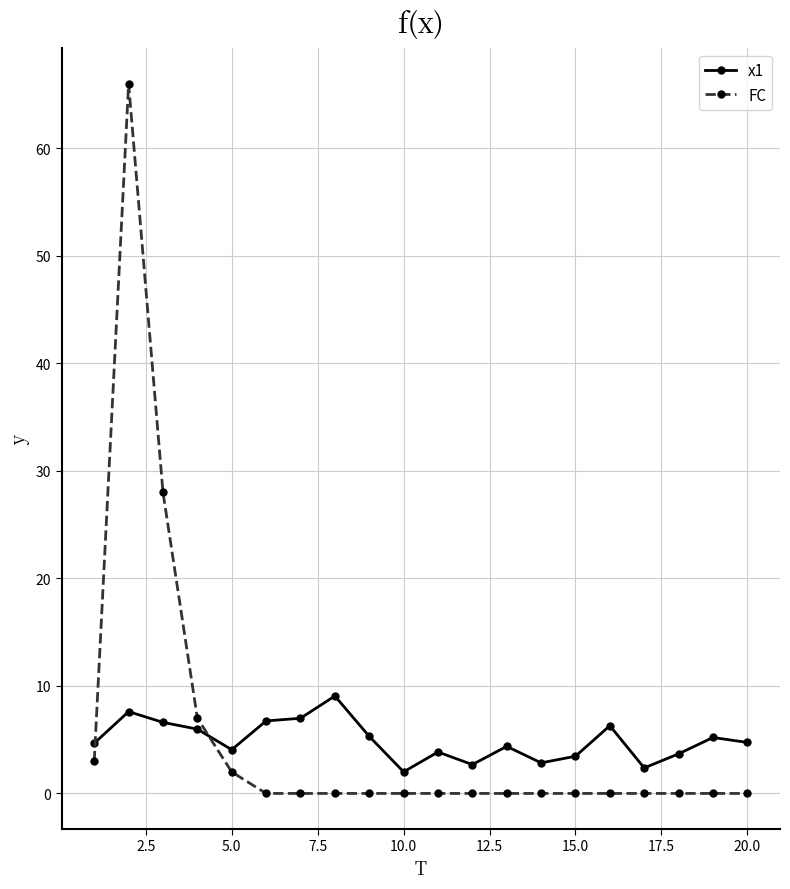

List the series in order of their peak value, lowest first.

x1, FC